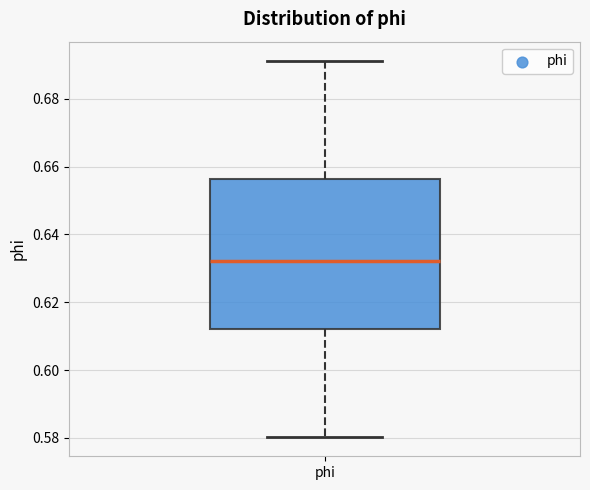

Read this box plot against the y-axis: the position of the median line, the range covered by the box, and the ends of both whiskers. The values are not printed on the chart, so give them approximately, as read against the axis.

median 0.632, box 0.612 to 0.656, whiskers 0.580 to 0.692